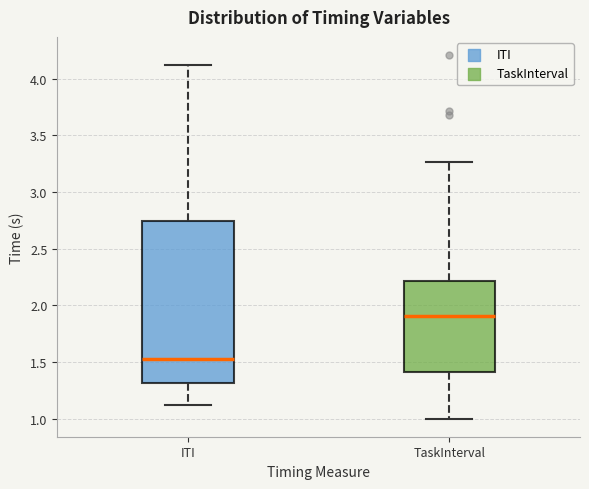

Where is the lower edge of the box for TaskInterval on the y-axis? The values are not printed on the chart, so give them approximately, as read against the axis.

1.40